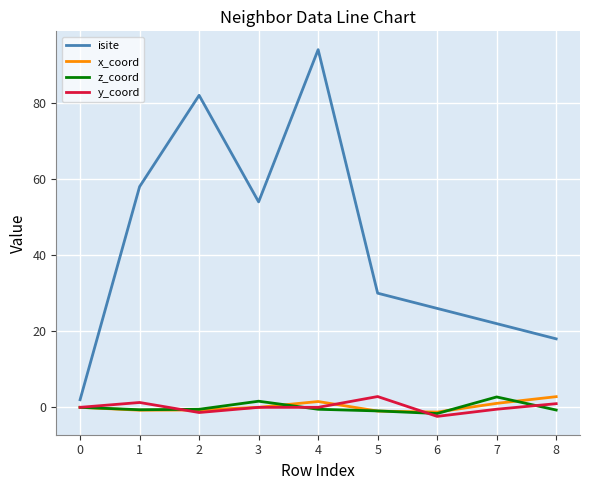

What value does the z_coord series have at 5?

-0.9